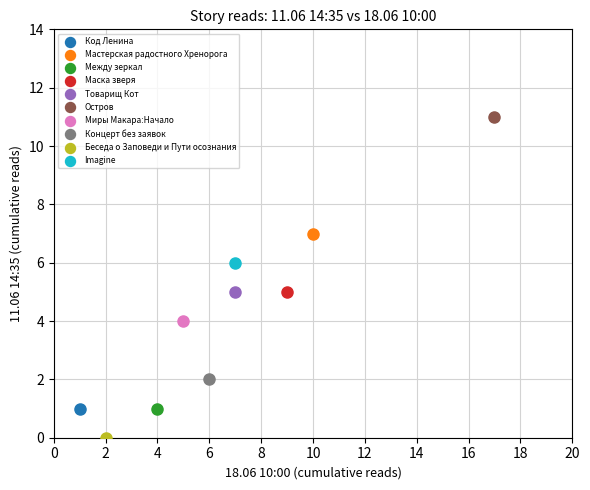

What are all the series names shown in the legend?

Код Ленина, Мастерская радостного Хренорога, Между зеркал, Маска зверя, Товарищ Кот, Остров, Миры Макара:Начало, Концерт без заявок, Беседа о Заповеди и Пути осознания, Imagine